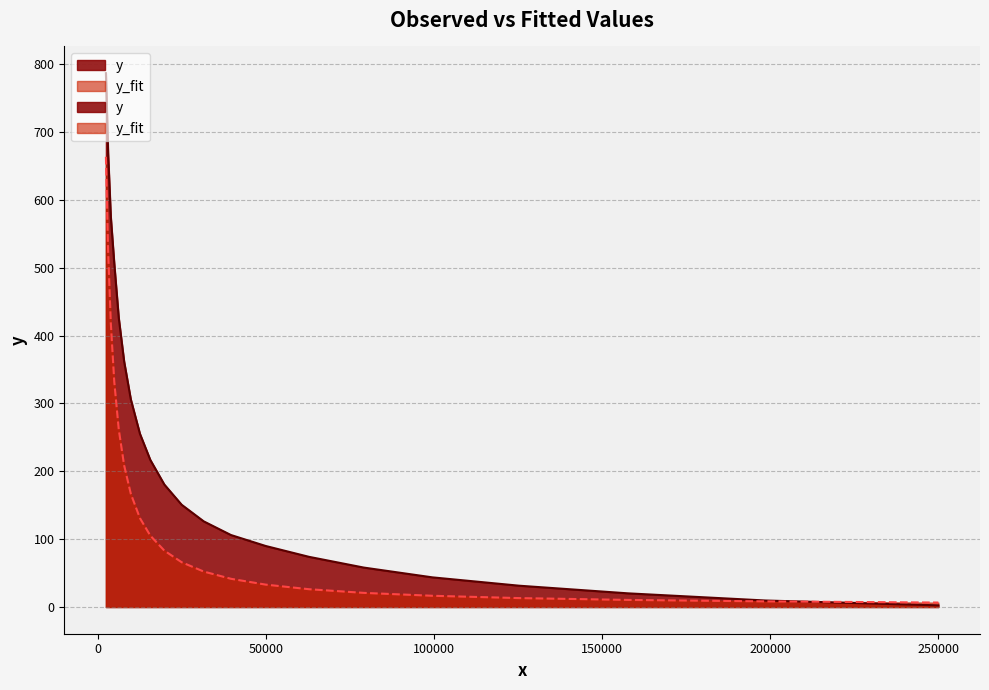

What is the difference between the highest and lowest values at 0?

4.1